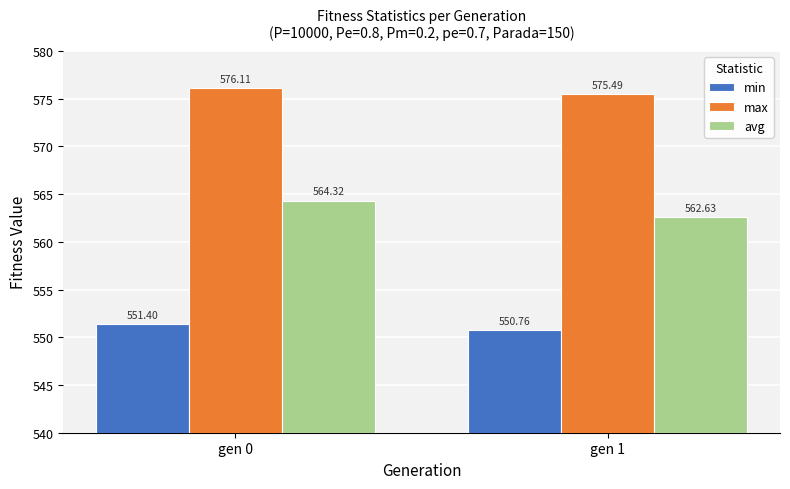

What is the sum of the avg values at gen 0 and gen 1?

1126.9